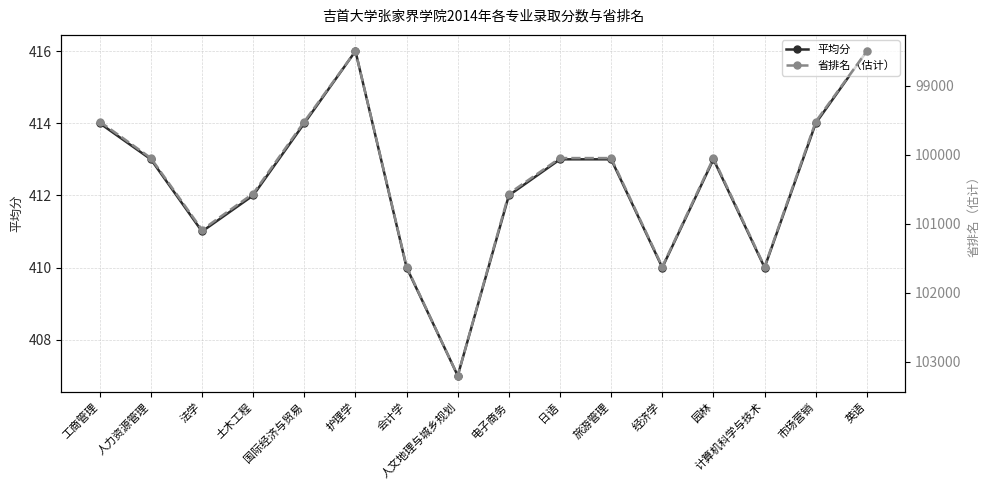

What is the label of the 11th point from the right?

护理学